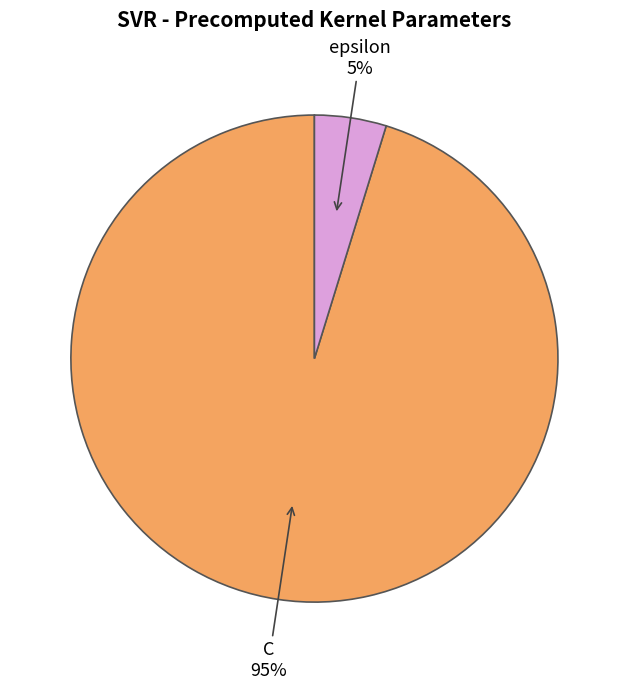

To the nearest percent, what is the average slice percentage?

50%